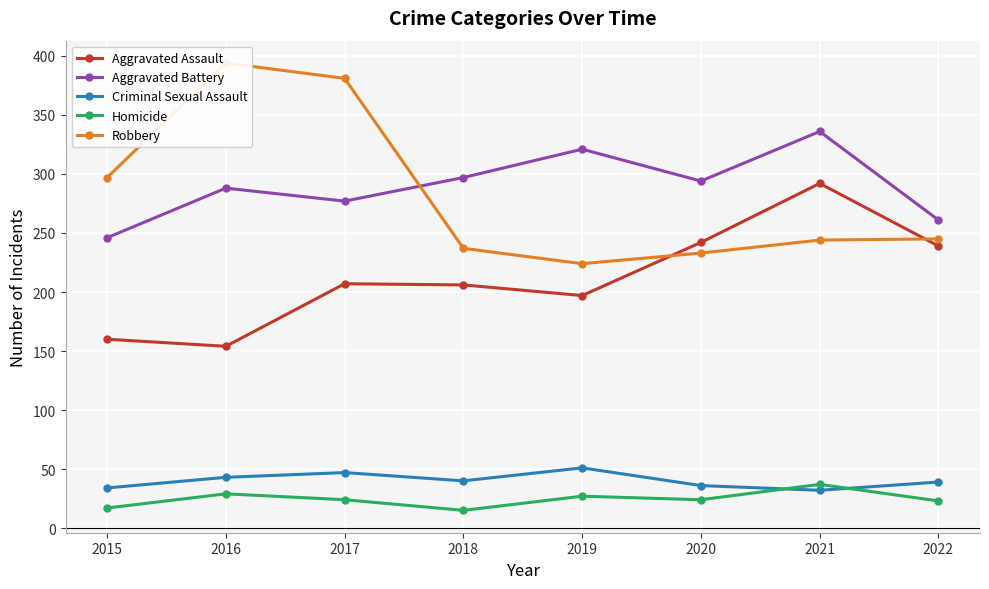

Does the chart display data point markers on the line(s)?

Yes